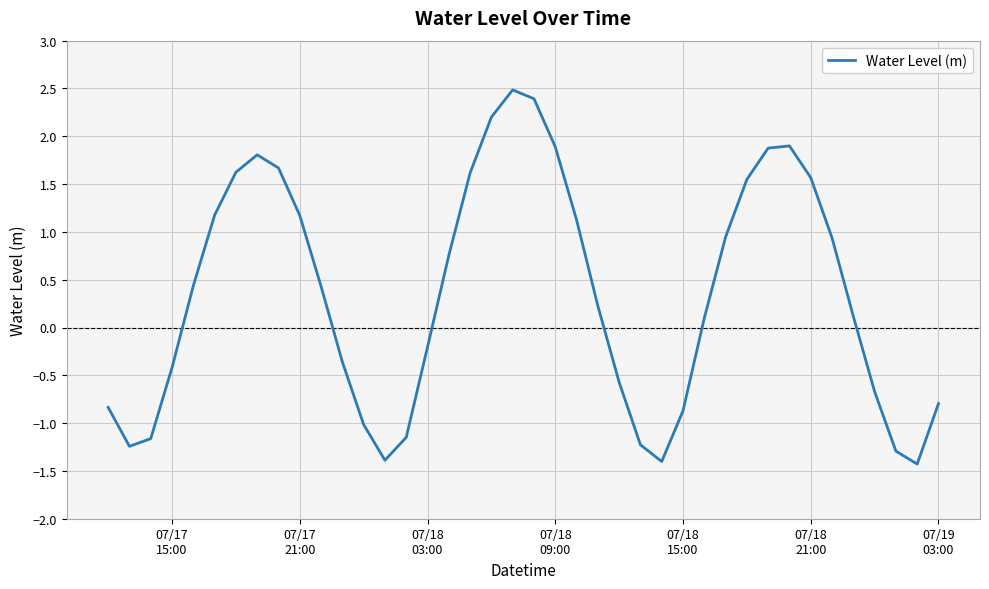

What is the greatest value displayed?

2.5